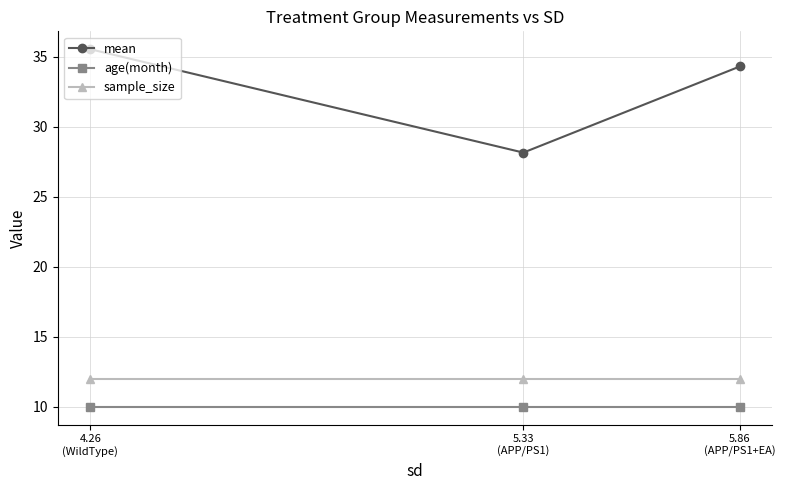

Which series has the largest total across all categories?

mean